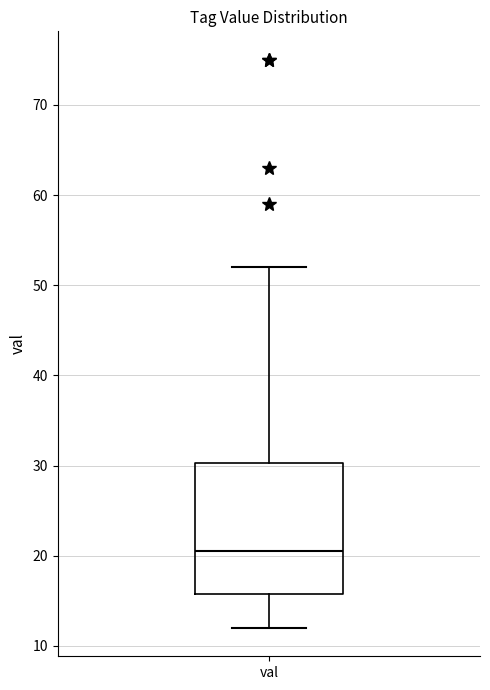

Transcribe this box plot: give where the median line is, the range the box spans, and where the two whiskers end, as read against the y-axis. The values are not printed on the chart, so give them approximately, as read against the axis.

median 21, box 16 to 30, whiskers 12 to 52